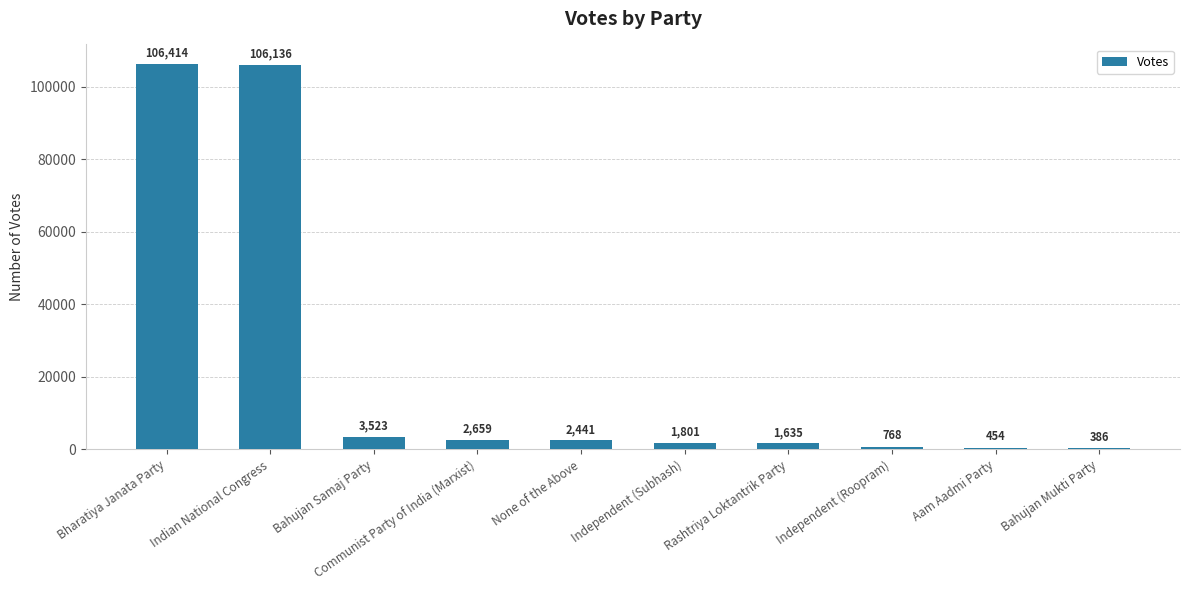

What is the difference between the second highest and minimum values?

105750